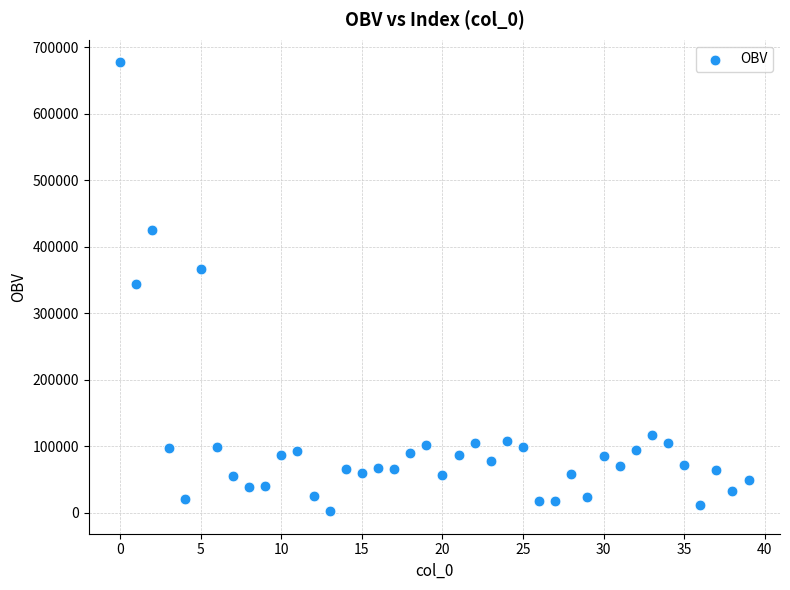

What is the range of Y values (max minus min)?

675248.3